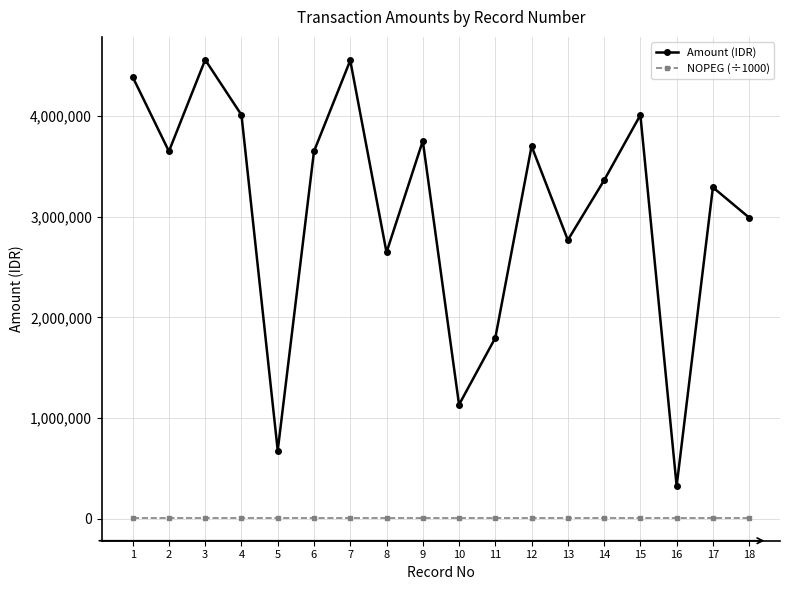

What is the value of the NOPEG (÷1000) point at the 7th from the left?

9709.4